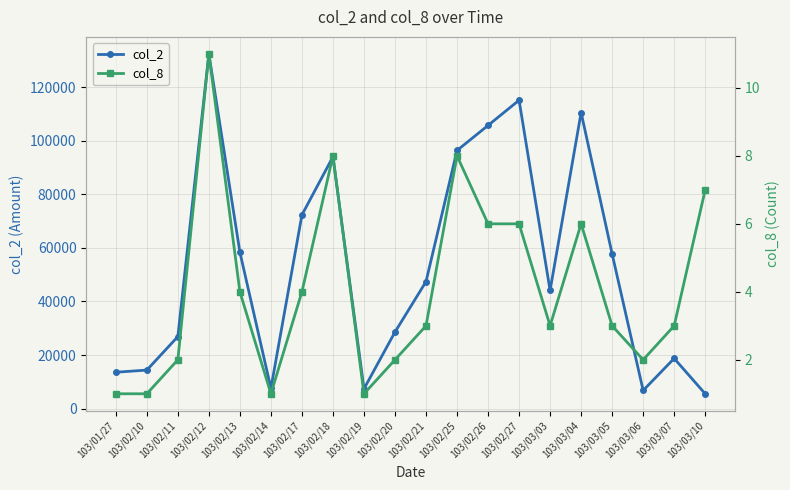

Rank the series by their maximum value, from lowest to highest.

col_8, col_2